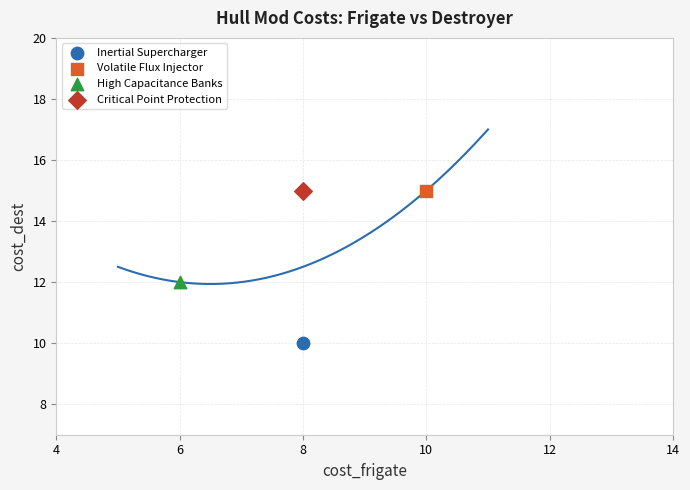

What are all the series names shown in the legend?

Inertial Supercharger, Volatile Flux Injector, High Capacitance Banks, Critical Point Protection